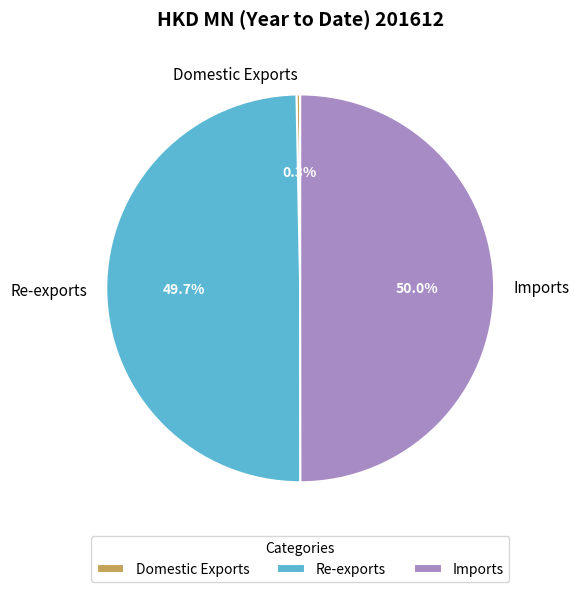

Is it true that Imports is 50% of the pie?

True